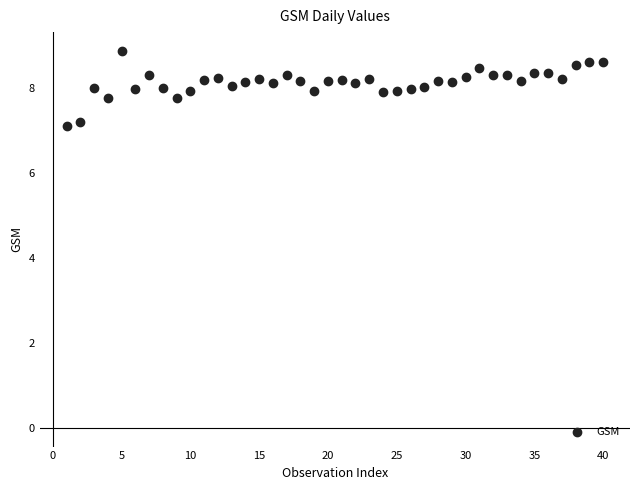

What is the range of X values (max minus min)?

39.0